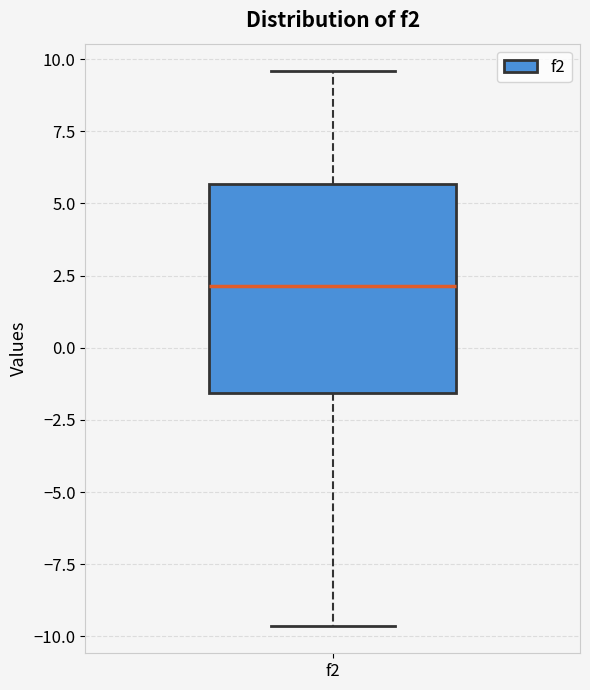

Where does the lower whisker of the box for f2 end on the y-axis? The values are not printed on the chart, so give them approximately, as read against the axis.

-9.5